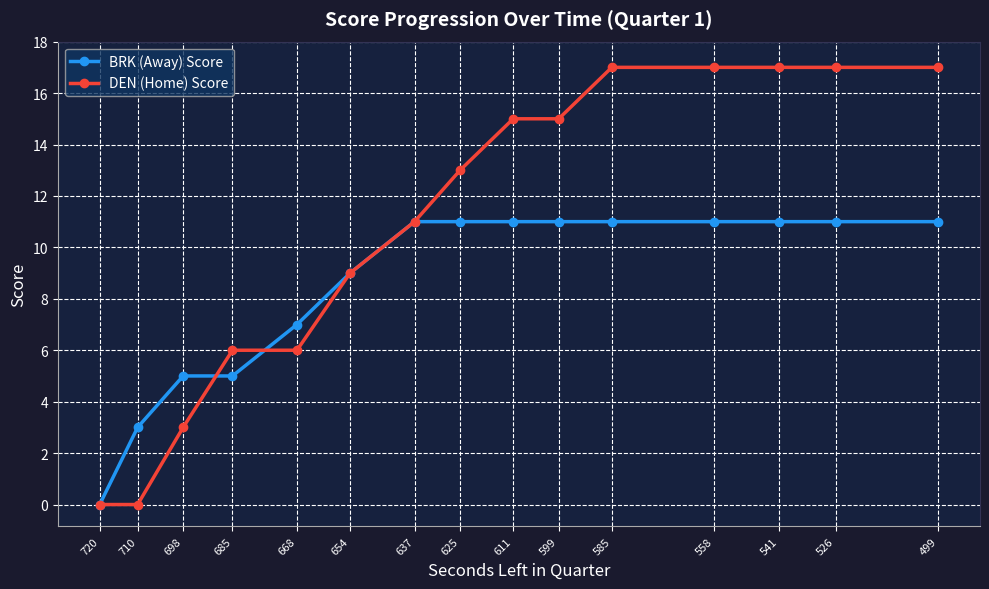

Between 541 and 698, which is larger?

541